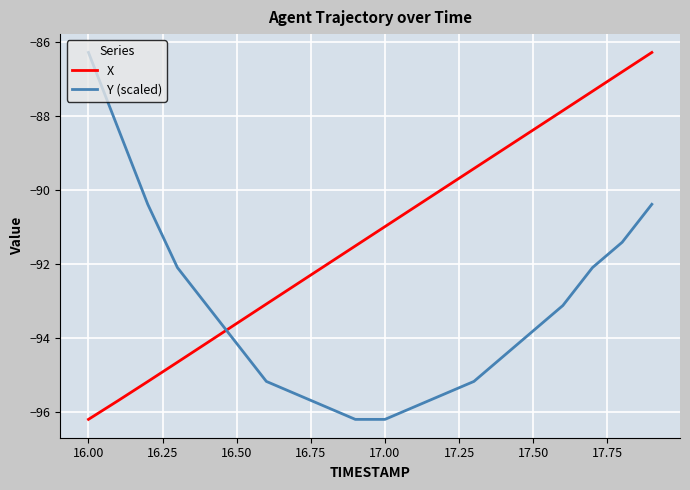

What is the minimum value shown in the chart?

-96.2